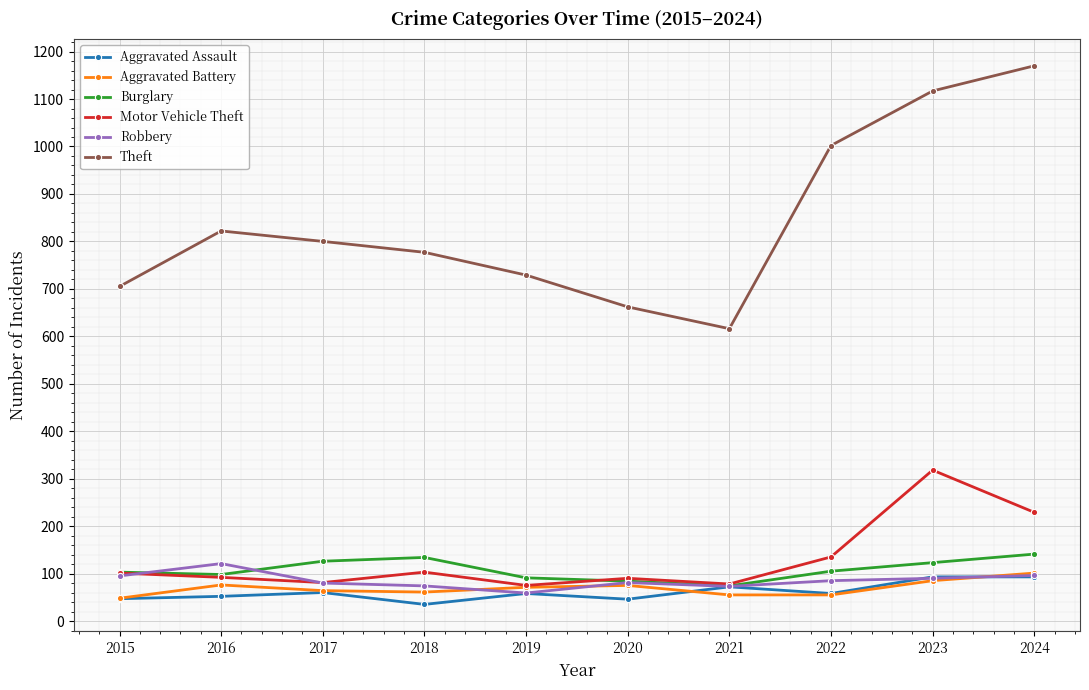

Count the number of data series in this chart.

6